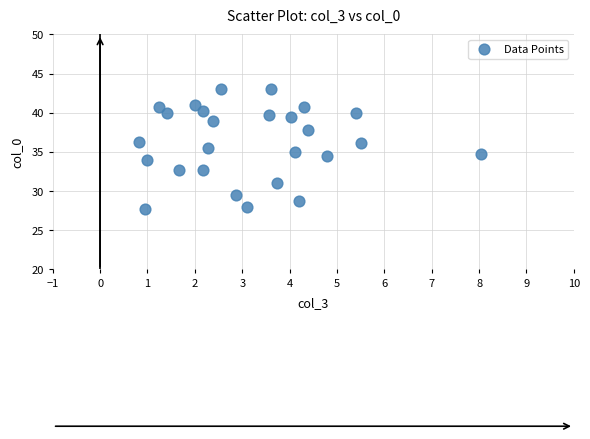

What is the range of X values (max minus min)?

7.2